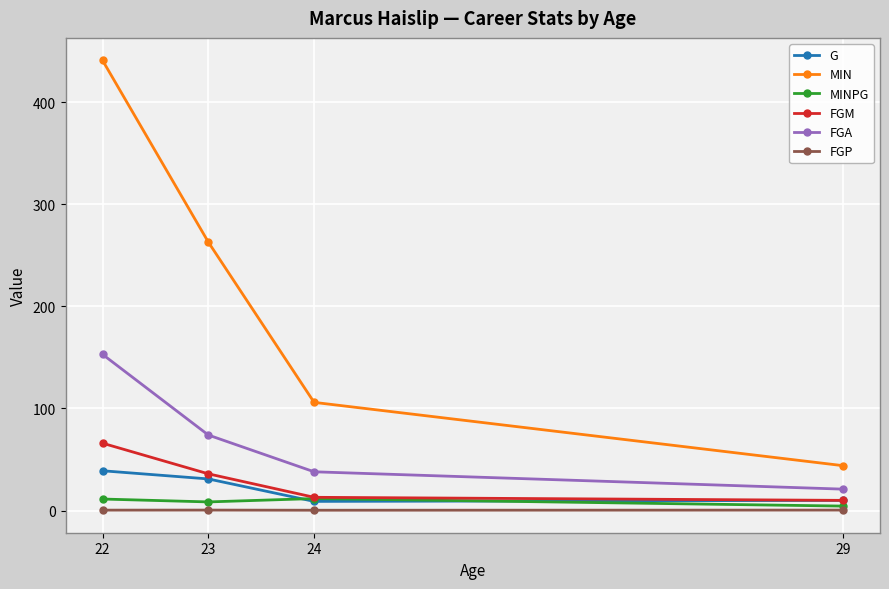

What is the highest value of the FGP series?

0.5